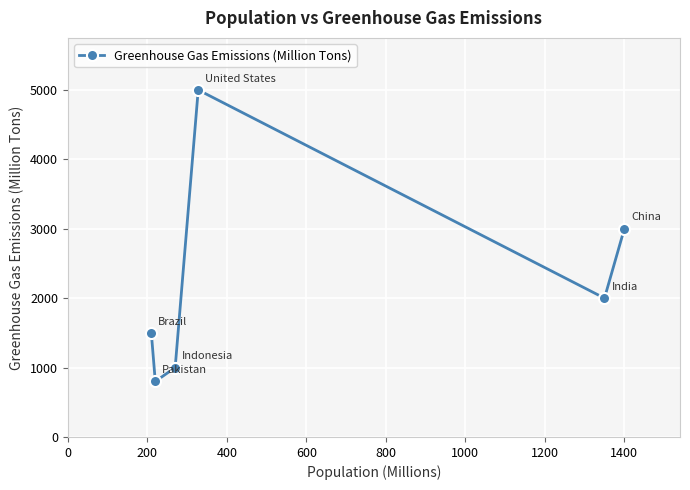

What is the minimum value shown in the chart?

800